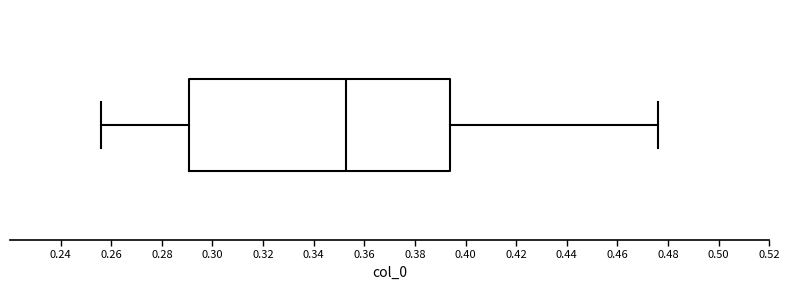

Where does the median line of the box sit on the x-axis? The values are not printed on the chart, so give them approximately, as read against the axis.

0.352